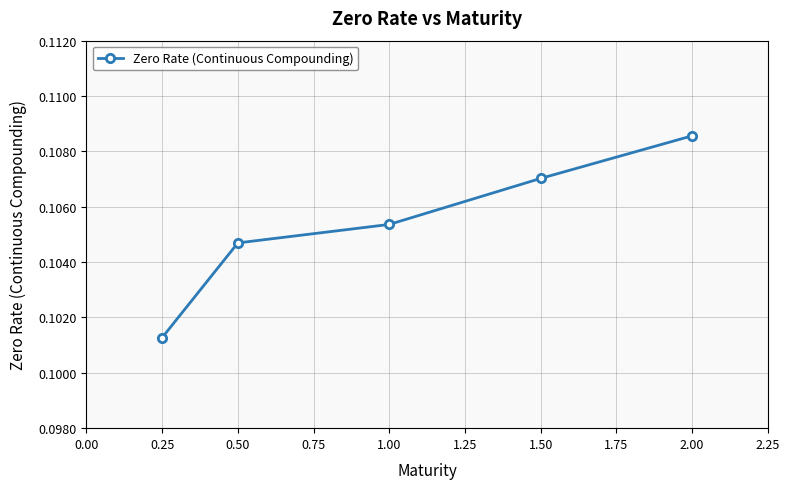

Is it true that the value at 2.00 is 0.0?

False